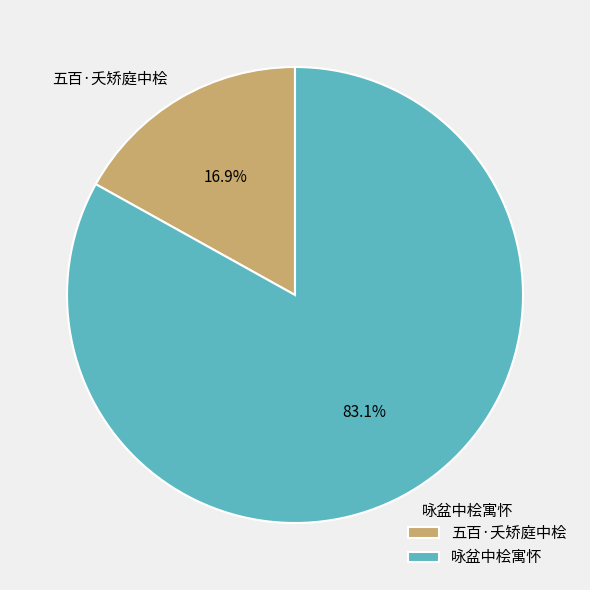

Which slice is the largest?

咏盆中桧寓怀